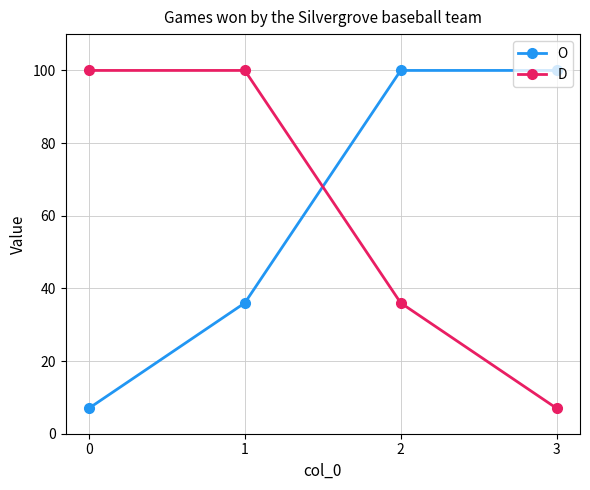

At how many categories does at least one series exceed 8?

4